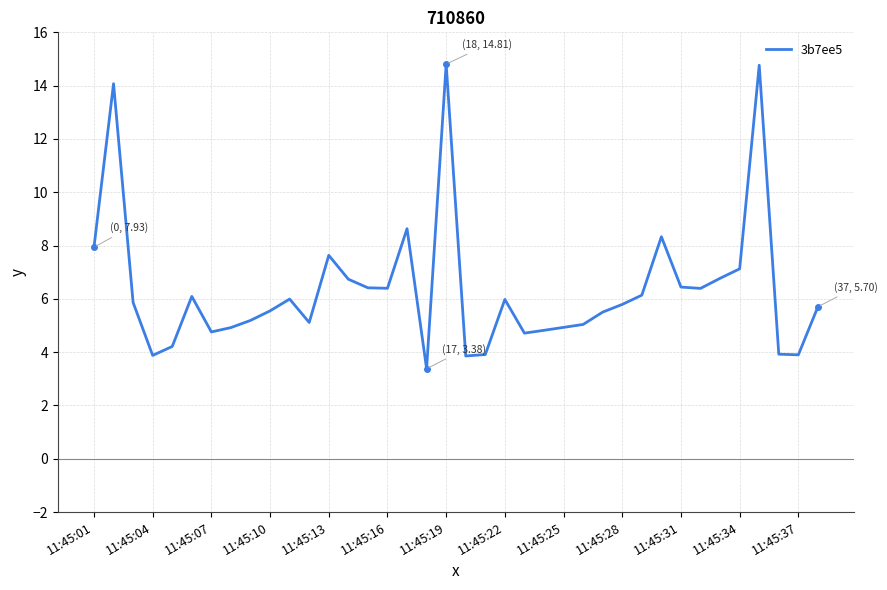

What is the minimum value shown in the chart?

3.4